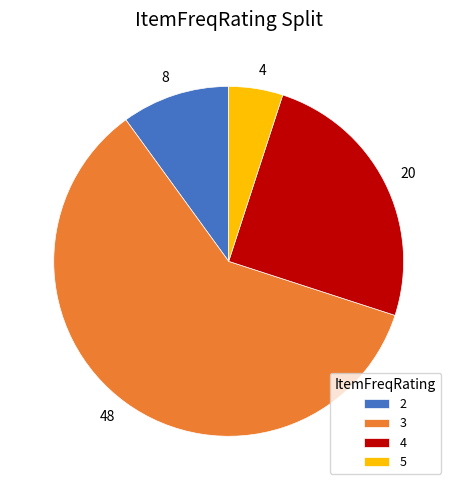

Is 4 the majority of the pie?

No